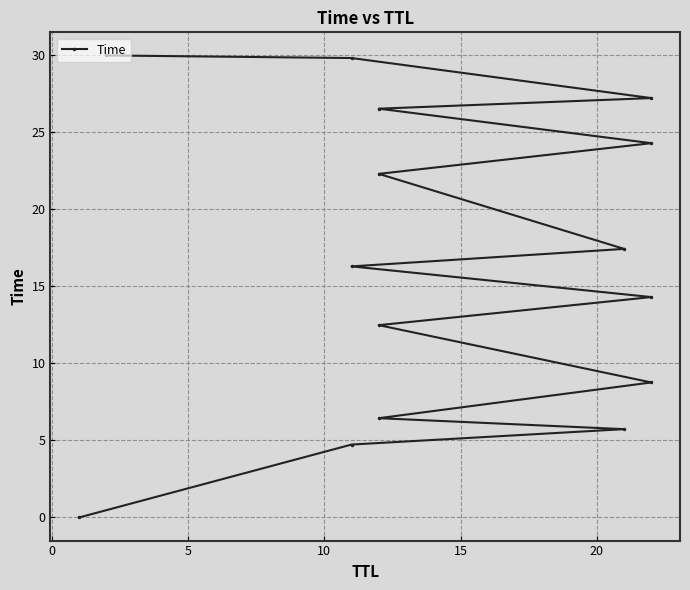

What is the difference between the maximum and second lowest values?

25.3